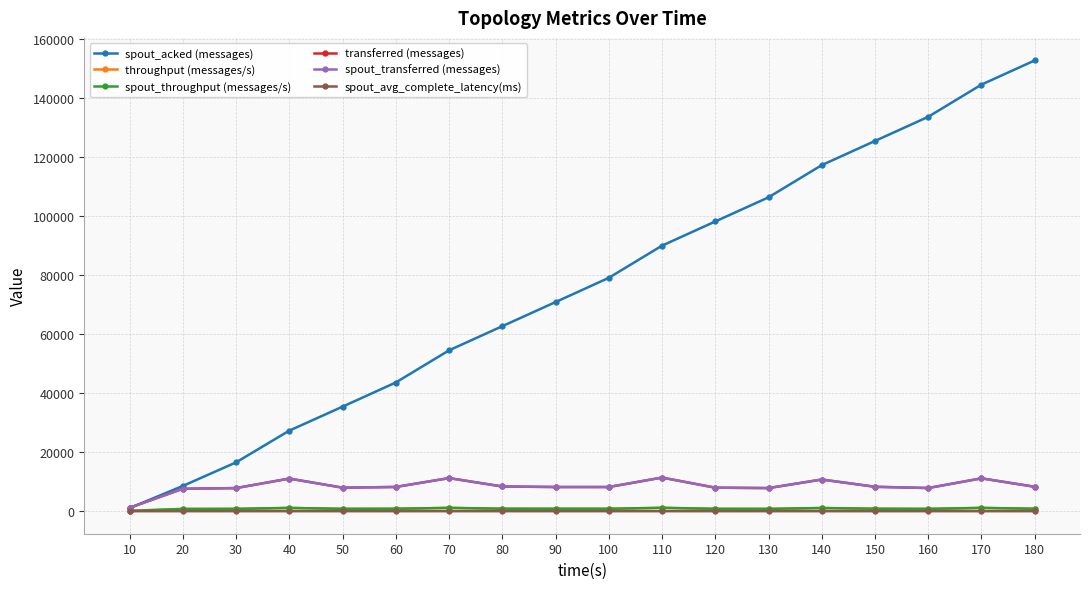

Does the chart have visible grid lines?

Yes